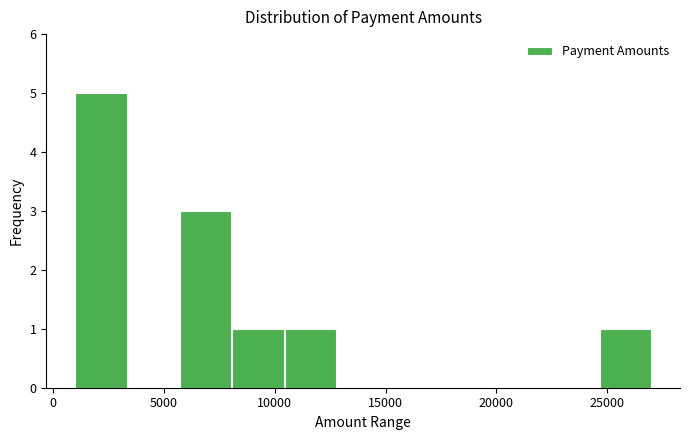

Reading left to right, transcribe this chart: for each bar, give the range it covers on the x-axis and its height. Neither the bar edges nor the heights are printed on the chart, so give them approximately, as read against the axes.

1000 to 3500: 5
3500 to 5500: 0
5500 to 8000: 3
8000 to 10500: 1
10500 to 13000: 1
13000 to 15000: 0
15000 to 17500: 0
17500 to 20000: 0
20000 to 22500: 0
22500 to 24500: 0
24500 to 27000: 1